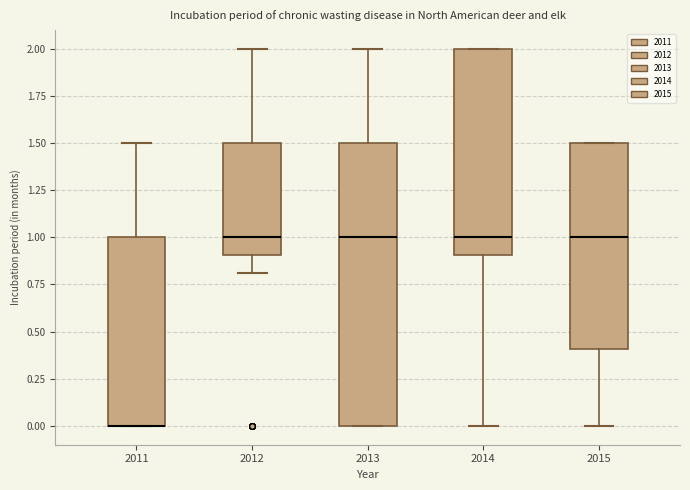

Where does the lower whisker of the box at x = 2014 end on the y-axis? The values are not printed on the chart, so give them approximately, as read against the axis.

0.0